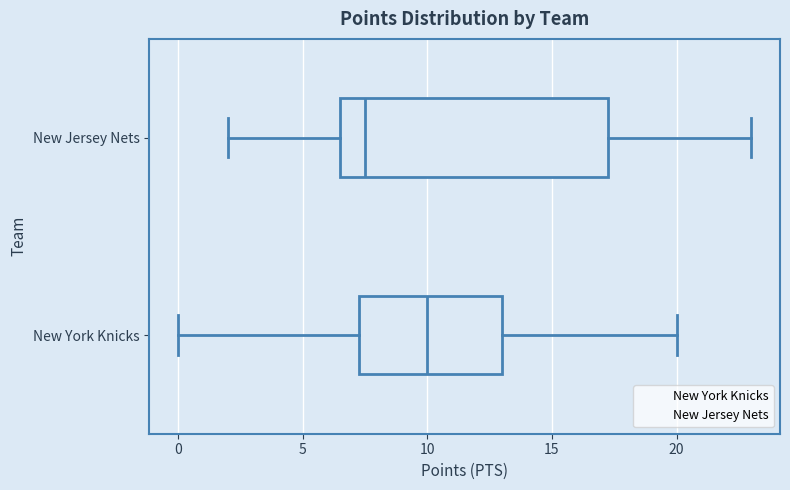

Where does the left whisker of the box for New York Knicks end on the x-axis? The values are not printed on the chart, so give them approximately, as read against the axis.

0.0